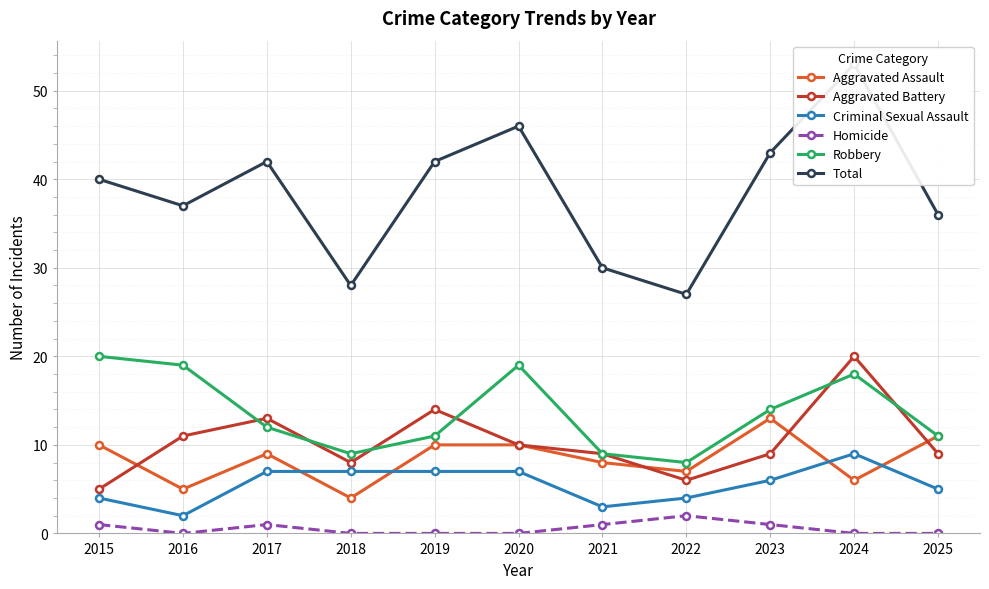

How many lines are shown in the chart?

6